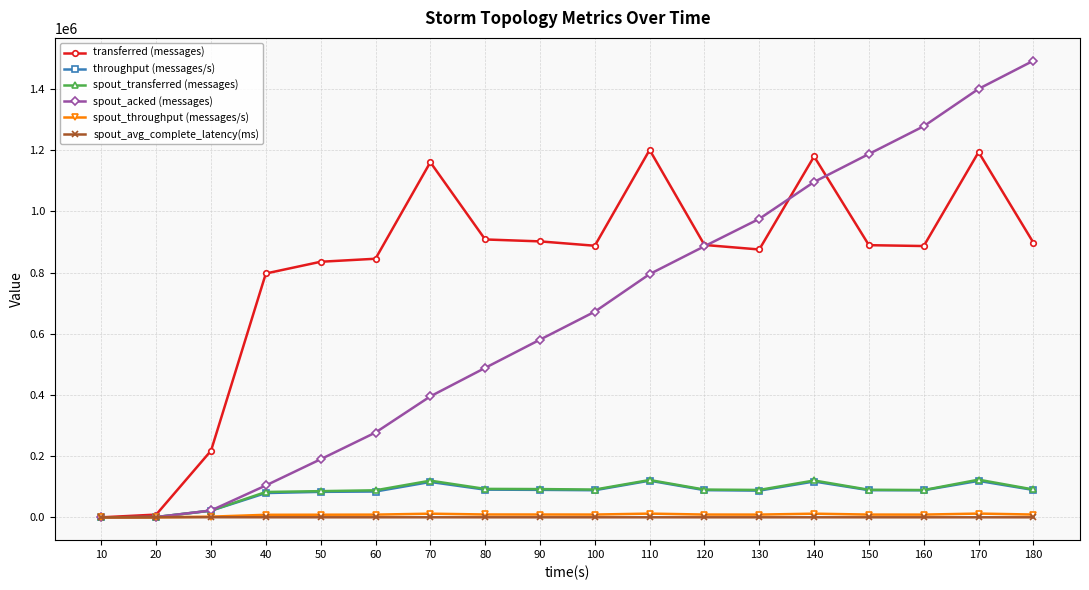

What are all the series names shown in the legend?

transferred (messages), throughput (messages/s), spout_transferred (messages), spout_acked (messages), spout_throughput (messages/s), spout_avg_complete_latency(ms)